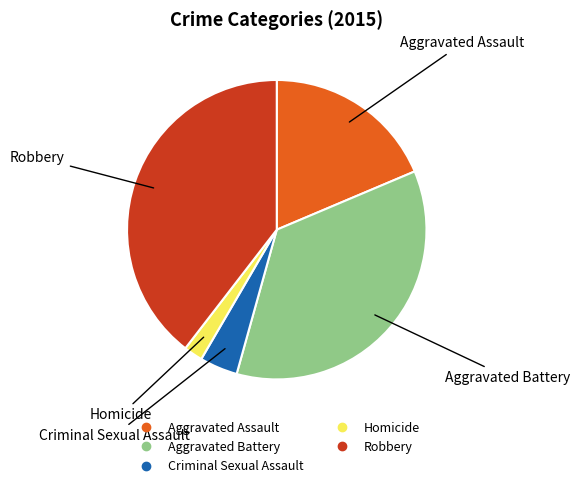

Do Aggravated Battery and Robbery together represent more than half of the pie?

Yes